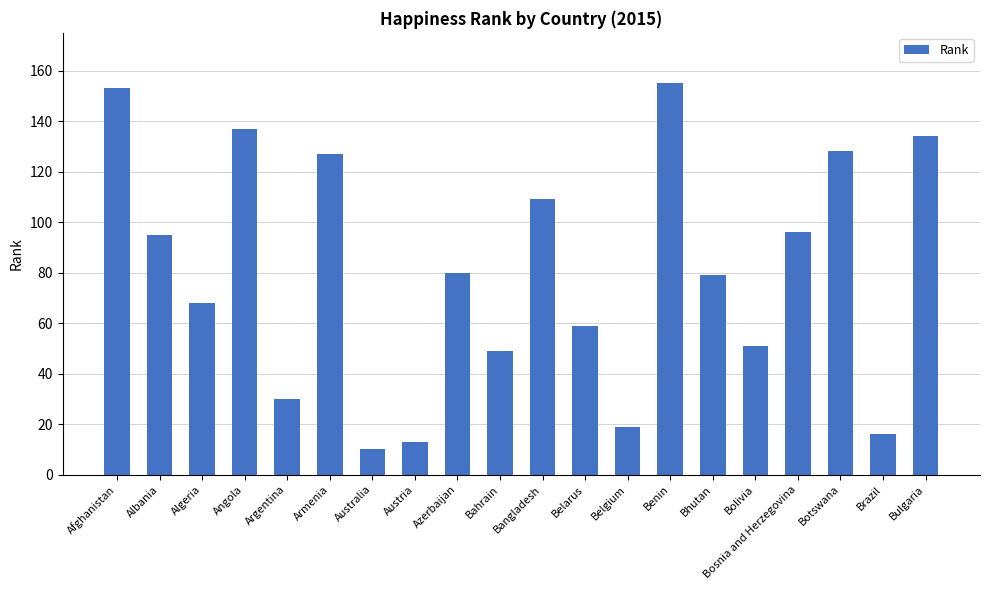

At which category does the chart reach its minimum across all series?

Australia